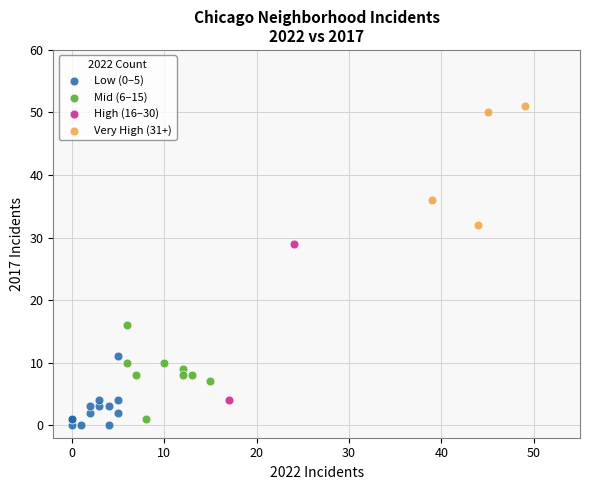

Which series reaches the minimum Y coordinate?

Low (0–5)